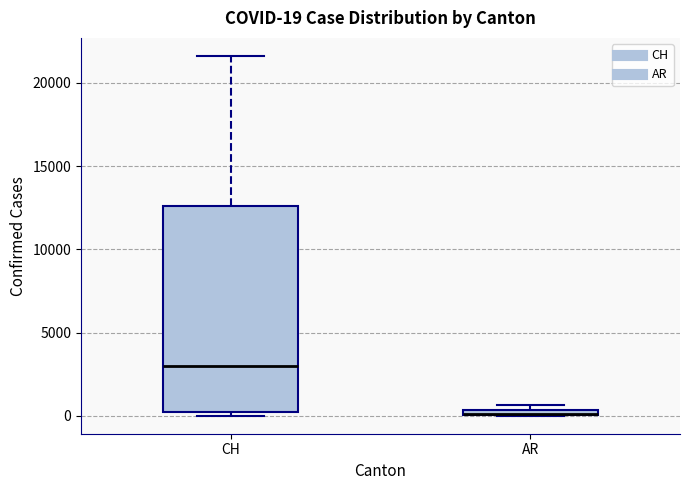

Which box is the tallest, from its lower edge to its upper edge?

CH